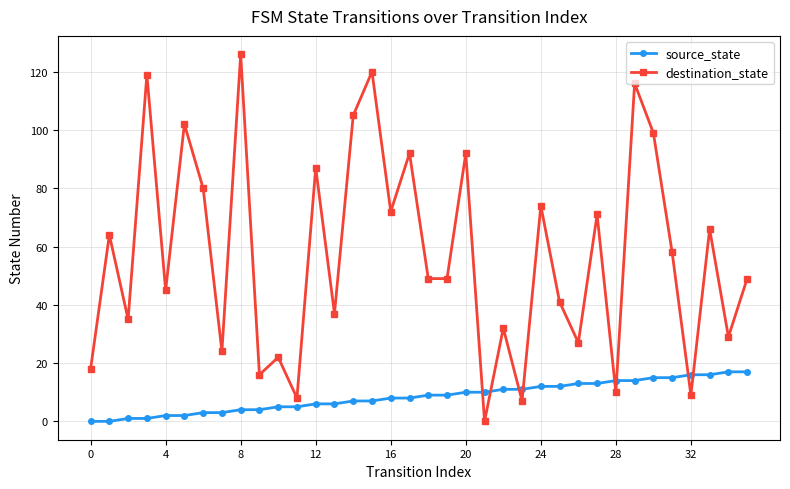

What are all the series names shown in the legend?

source_state, destination_state